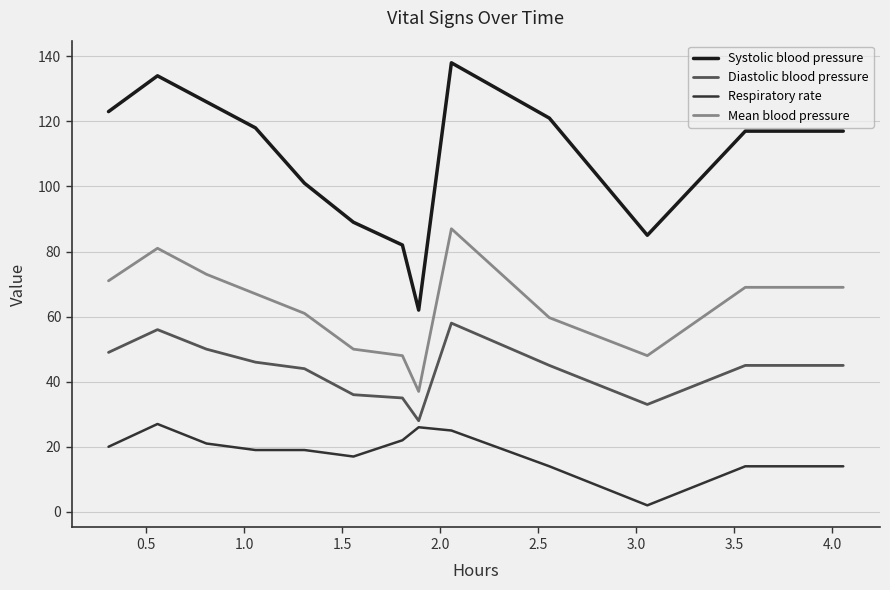

Which series has the widest spread of values?

Systolic blood pressure